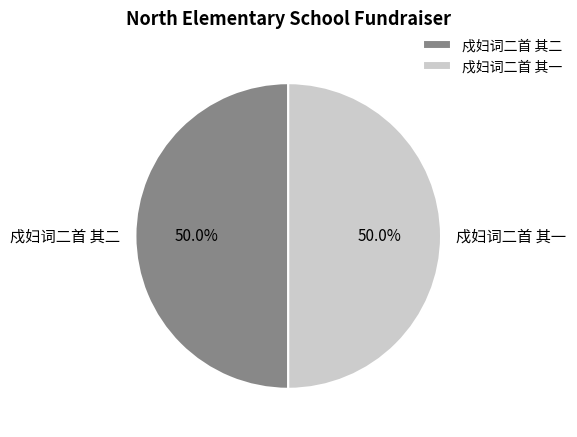

Approximately how many times larger is the value at 戍妇词二首 其二 compared to 戍妇词二首 其一?

1.0